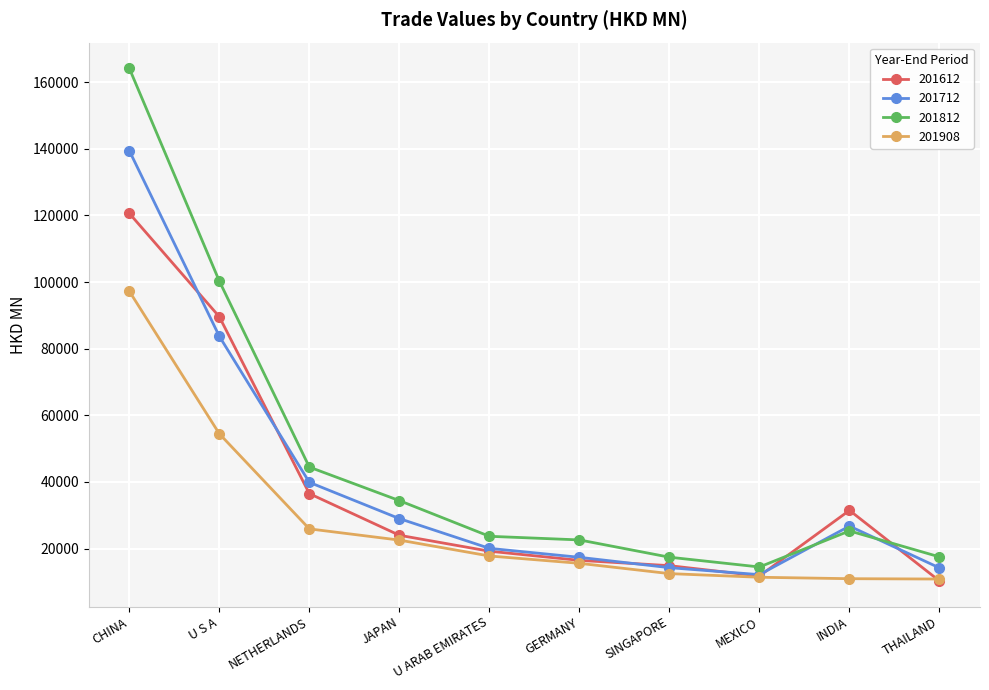

Is the value of 201612 at CHINA greater than the value of 201712 at JAPAN?

Yes